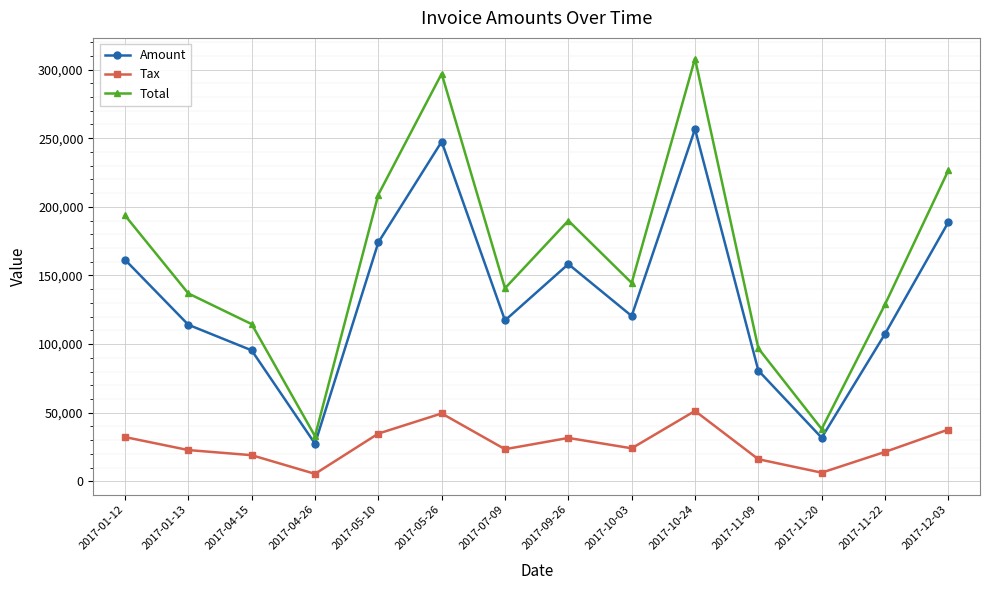

What is the difference between the highest and lowest values at 2017-01-12?

161454.2